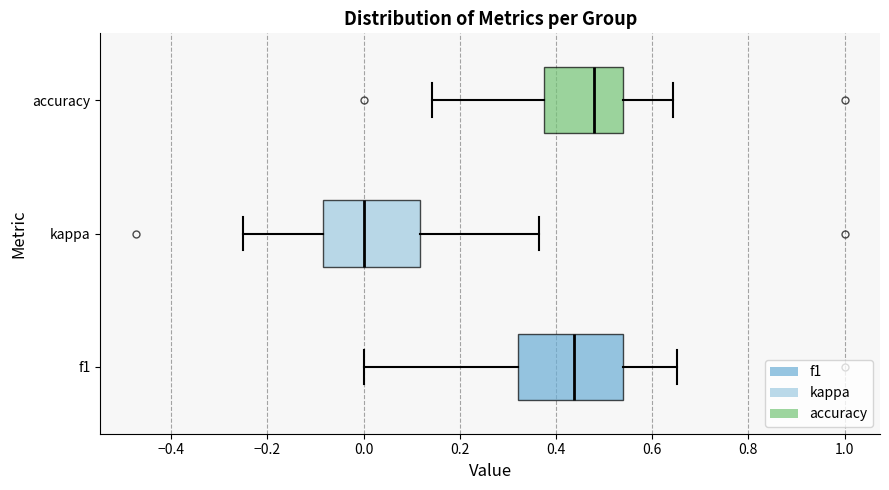

Which box's median line is the furthest to the left?

kappa